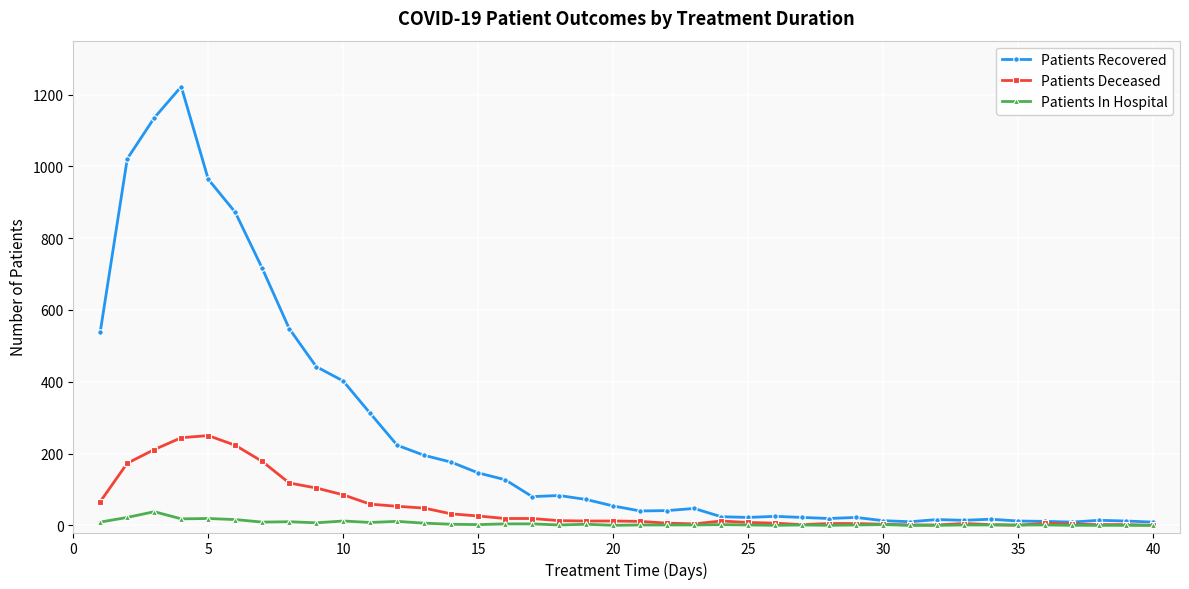

What is the value of the Patients Deceased point at the 34th from the left?

2